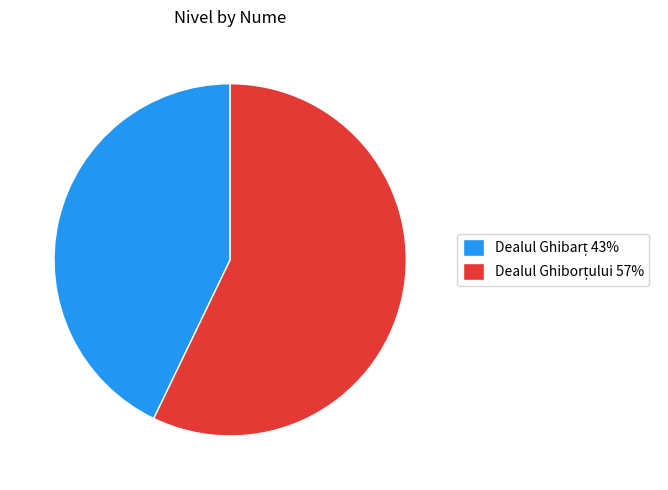

Count the number of slices in the pie.

2